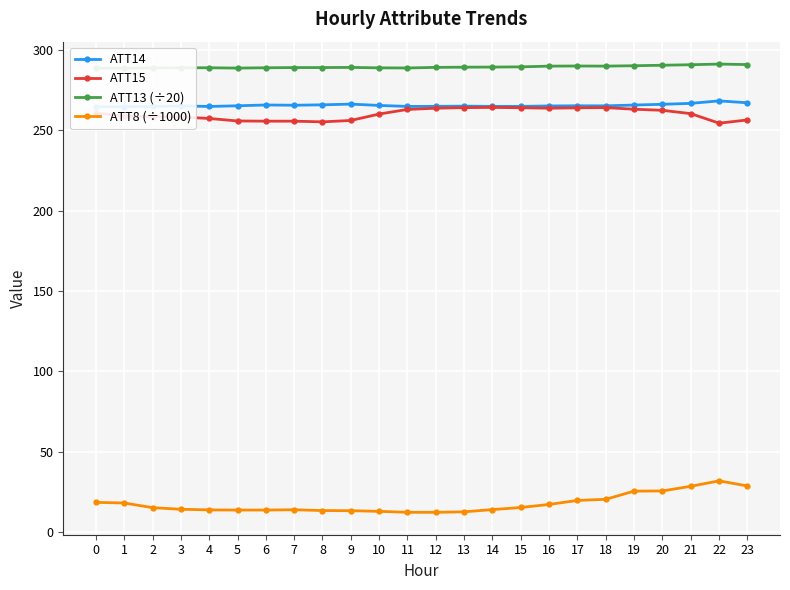

What is the value of the ATT8 (÷1000) point at the 17th from the left?

17.1